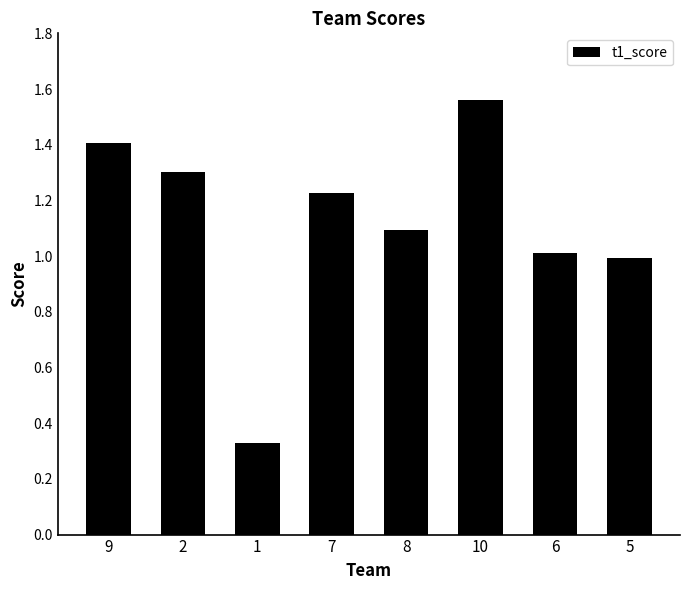

Which category has the highest value across all series?

10